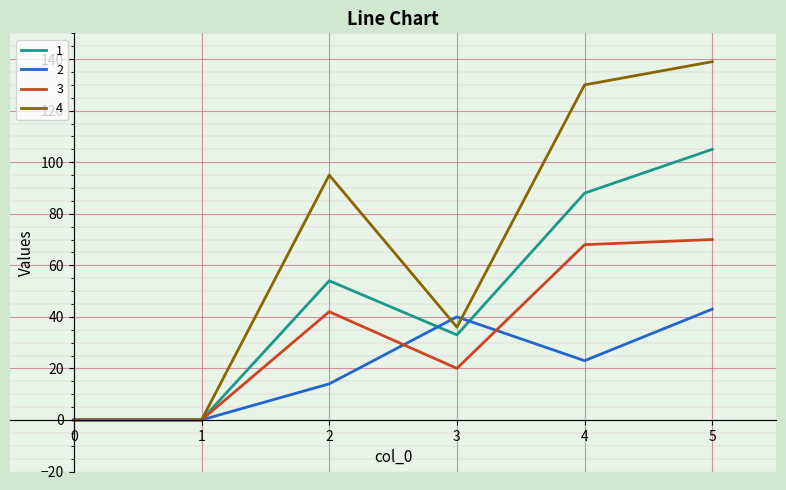

Which series ends up on top after the final intersection of 2 and 1?

1